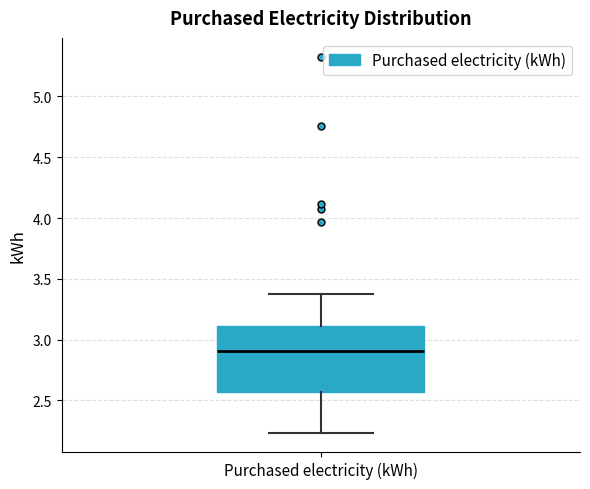

Read this box plot against the y-axis: the position of the median line, the range covered by the box, and the ends of both whiskers. The values are not printed on the chart, so give them approximately, as read against the axis.

median 2.90, box 2.55 to 3.10, whiskers 2.25 to 3.40